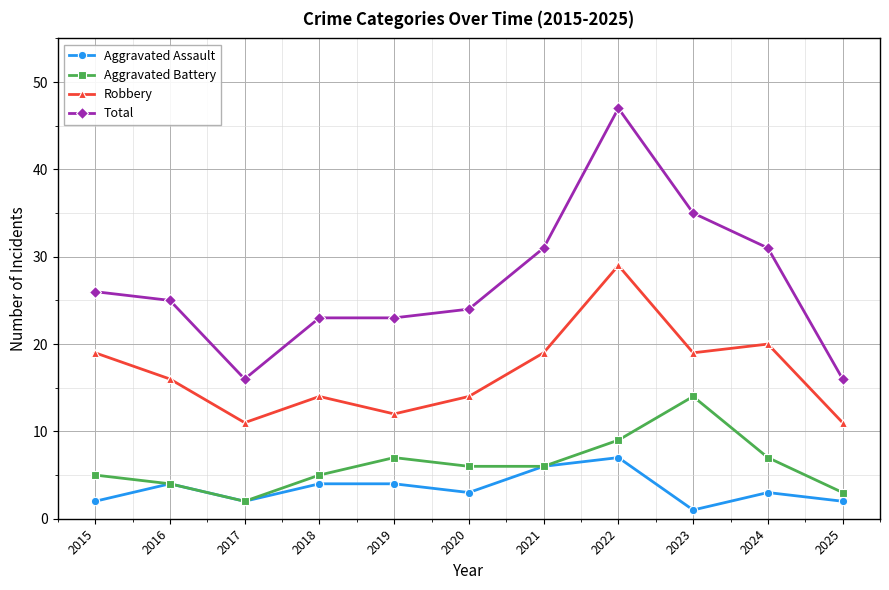

Is it true that Total equals 31 at 2019?

False